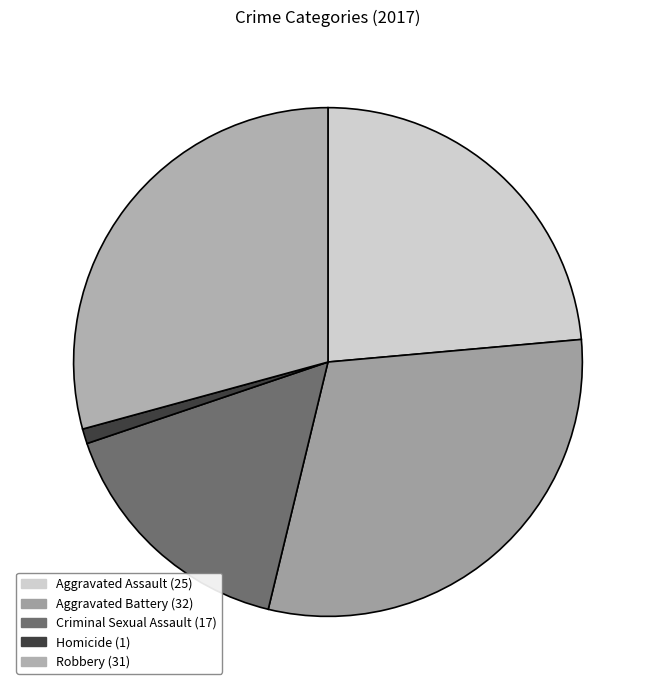

Which slice is the smallest?

Homicide